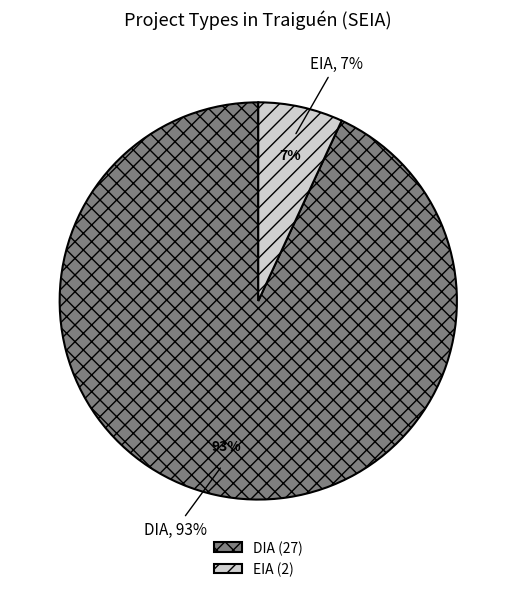

To the nearest percent, what is the difference between the EIA and DIA slice percentages?

86%